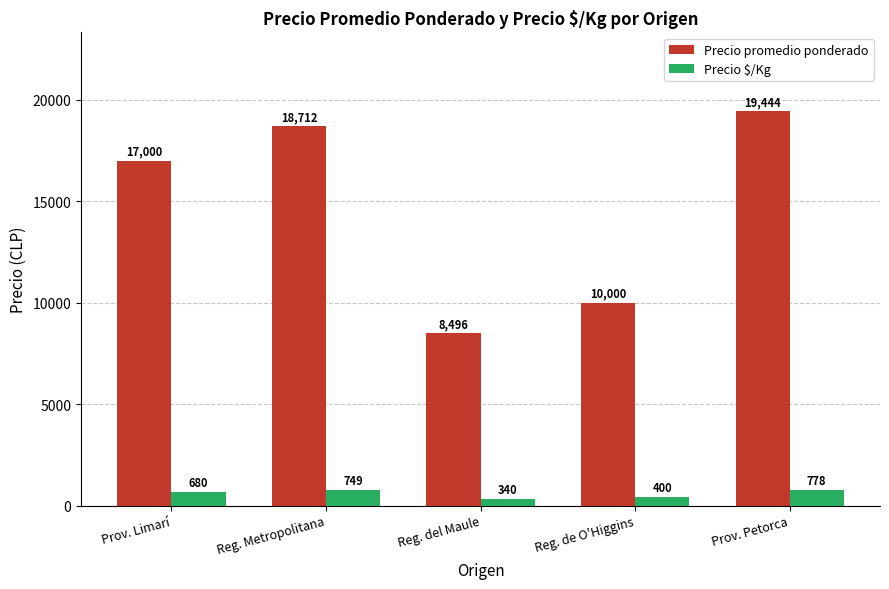

True or false: Precio $/Kg has a value of 400 at Reg. de O'Higgins.

True